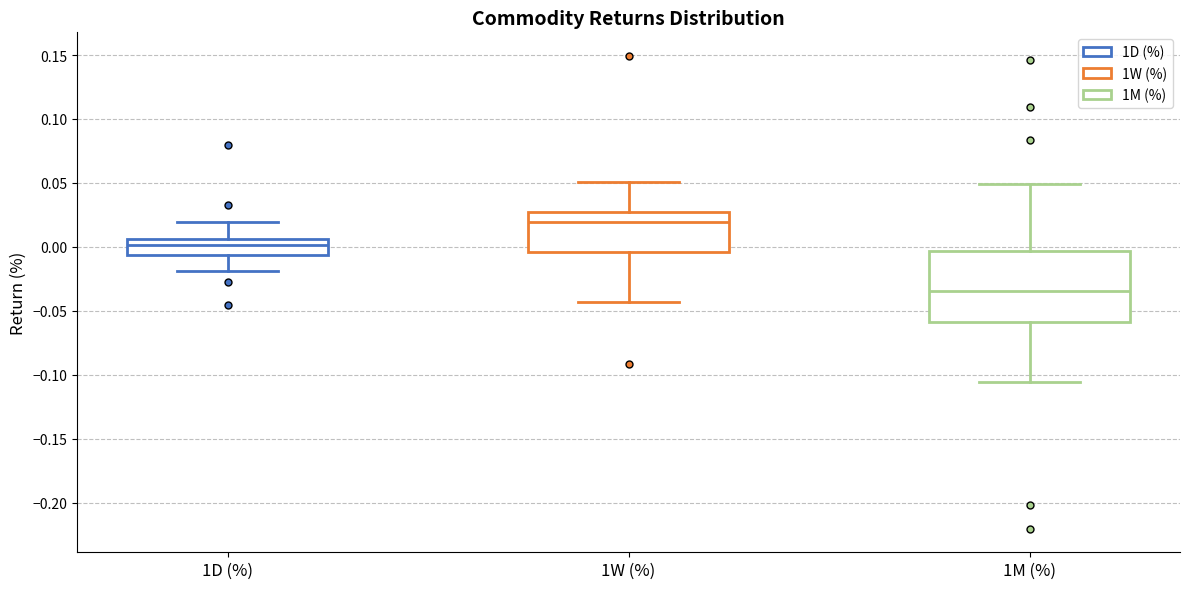

Which box has the highest median line?

1W (%)